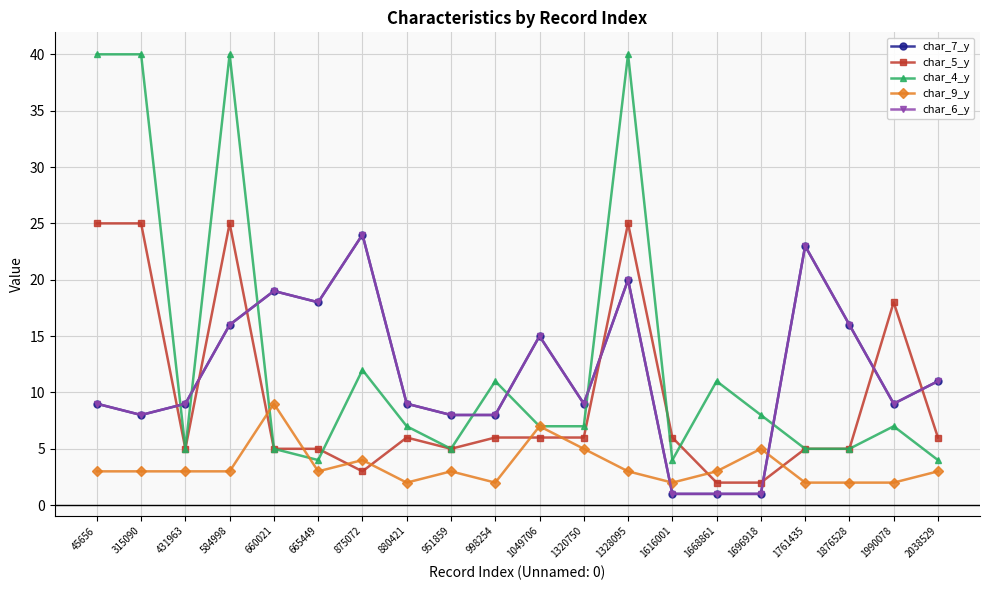

What is the difference between the maximum and second lowest values in the char_9_y series?

7